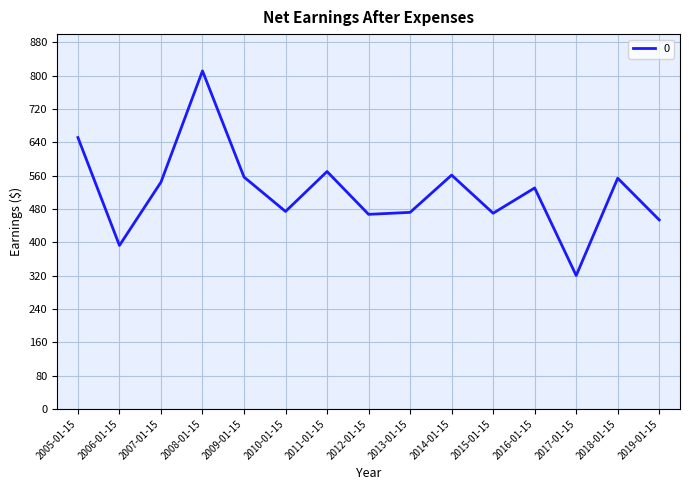

Read the value at 2014-01-15.

561.5